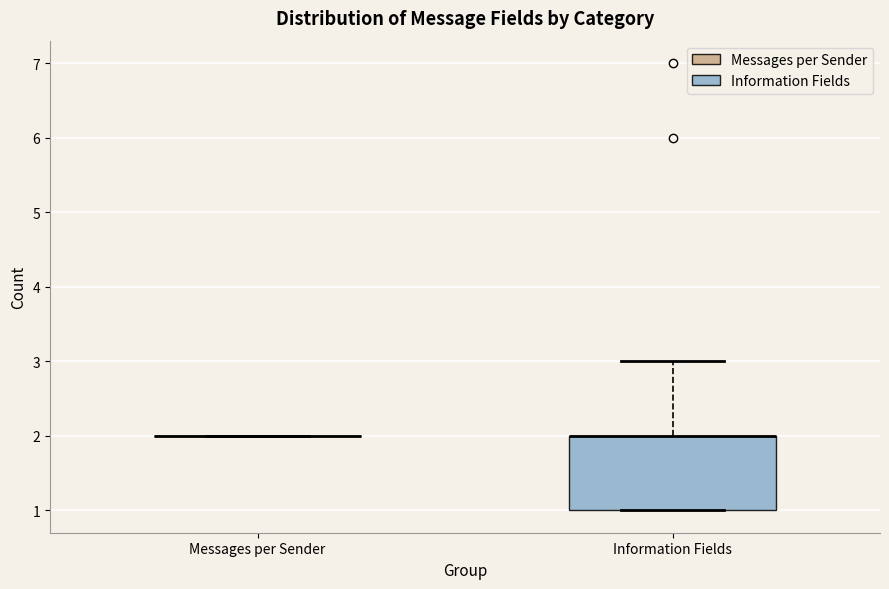

Comparing the boxes themselves (not the whiskers), which one is the tallest?

Information Fields